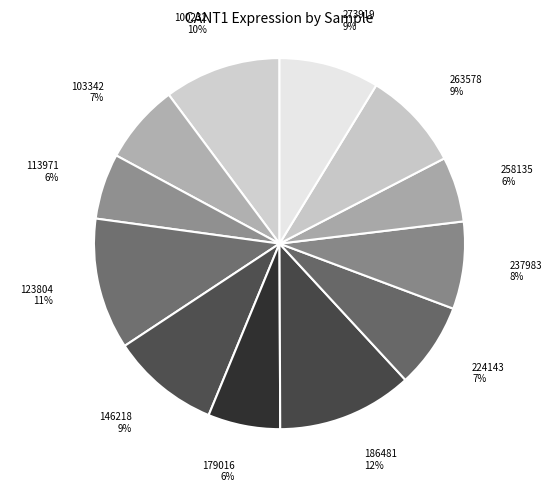

What percentage is the 179016 slice, to the nearest percent?

6%